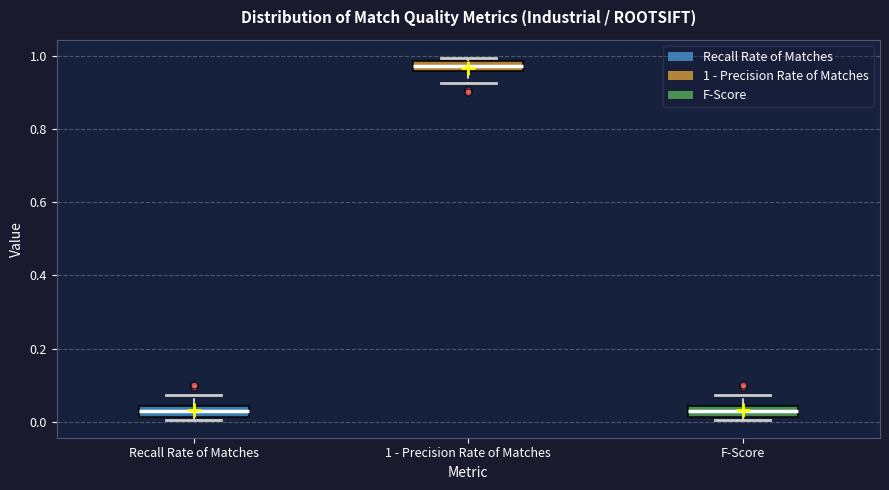

Reading left to right, transcribe this box plot: for each box, give where its median line is, the range the box spans, and where its two whiskers end, as read against the y-axis. The values are not printed on the chart, so give them approximately, as read against the axis.

Recall Rate of Matches: median 0.02 (inside the box), box 0.02 to 0.04, whiskers 0.00 to 0.08
1 - Precision Rate of Matches: median 0.98 (inside the box), box 0.96 to 0.98, whiskers 0.92 to 1.00
F-Score: median 0.02 (inside the box), box 0.02 to 0.04, whiskers 0.00 to 0.08